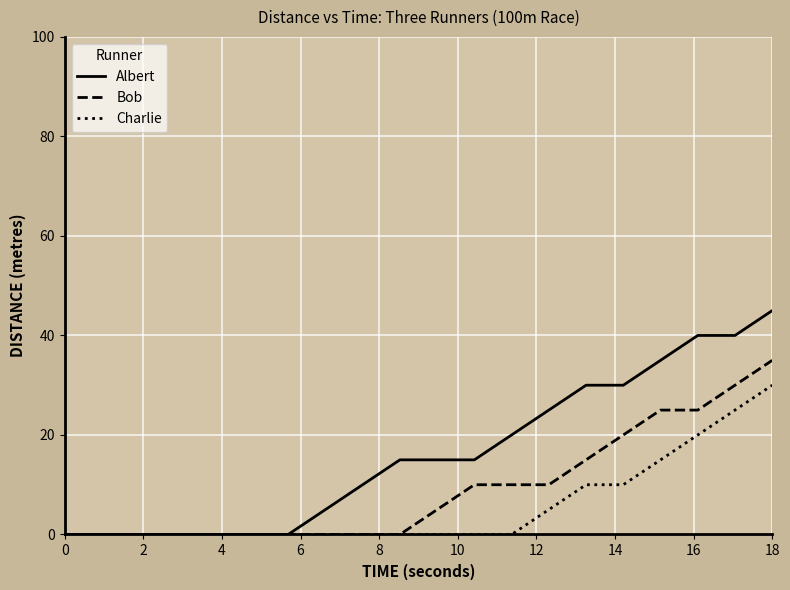

List the series in order of their overall mean, highest first.

Albert, Bob, Charlie